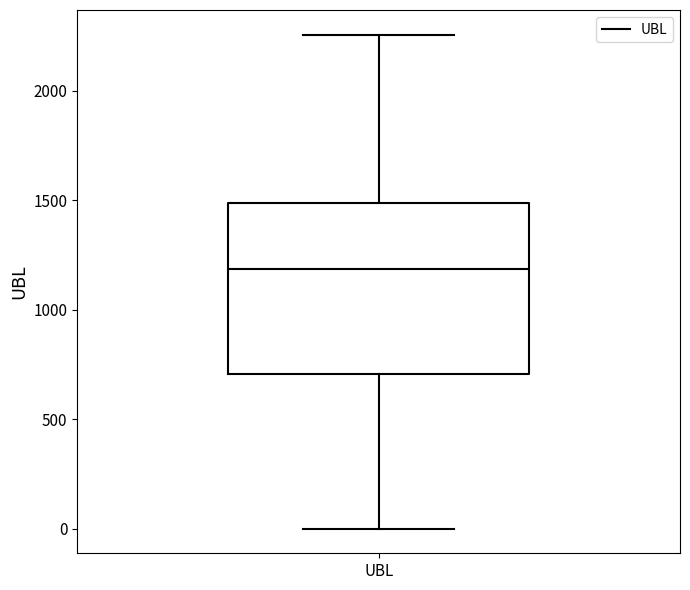

Read this box plot against the y-axis: the position of the median line, the range covered by the box, and the ends of both whiskers. The values are not printed on the chart, so give them approximately, as read against the axis.

median 1200, box 700 to 1500, whiskers 0 to 2250